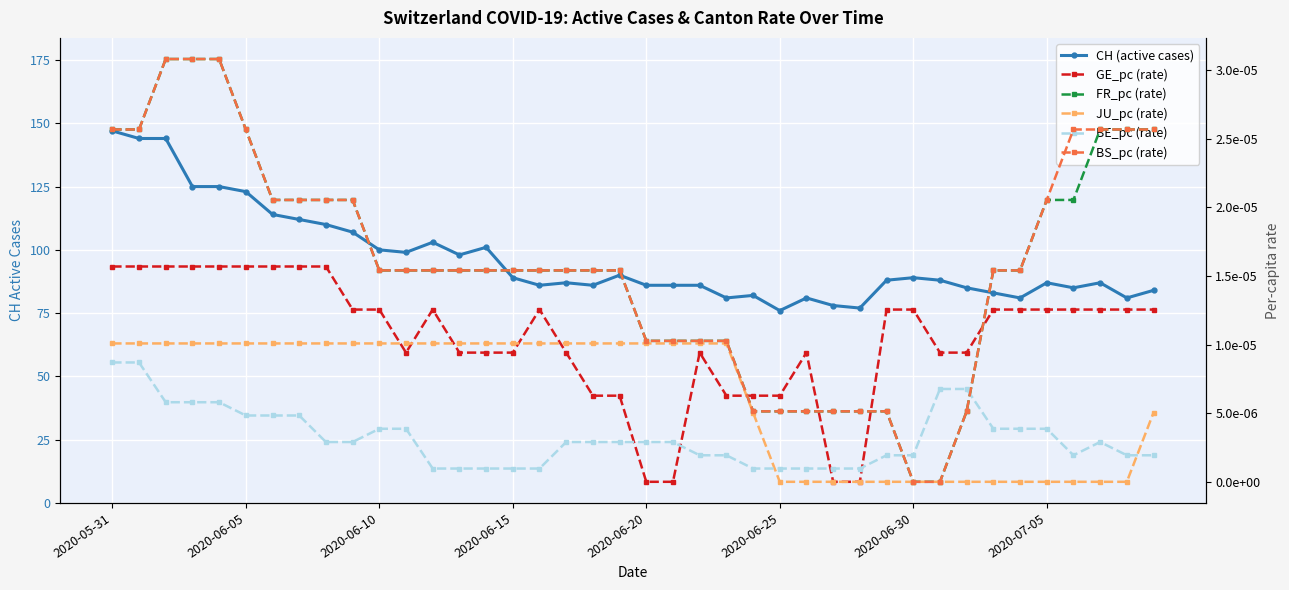

What is the greatest value displayed?

147.0